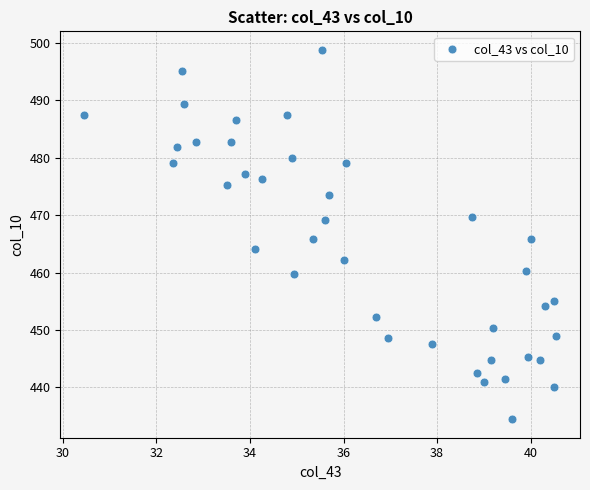

What is the range of Y values (max minus min)?

64.3